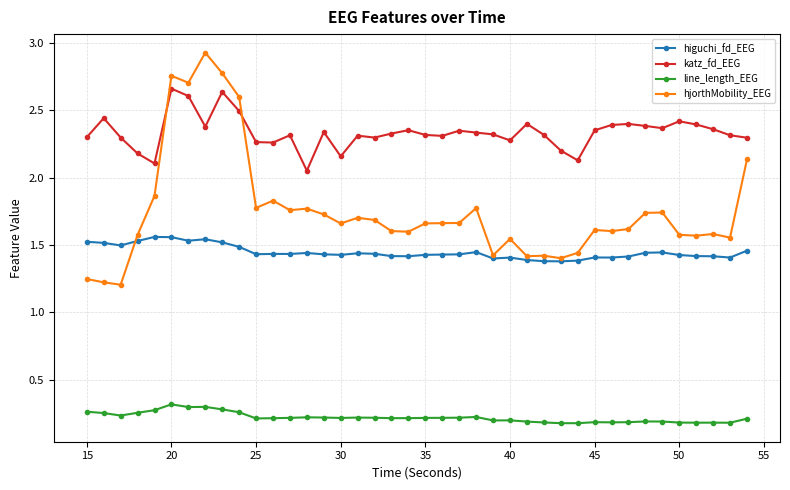

What is the greatest value displayed?

2.9